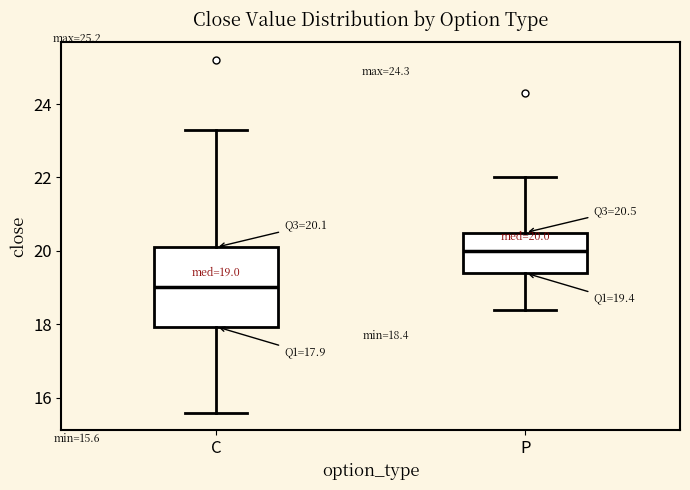

Comparing the boxes themselves (not the whiskers), which one is the tallest?

C